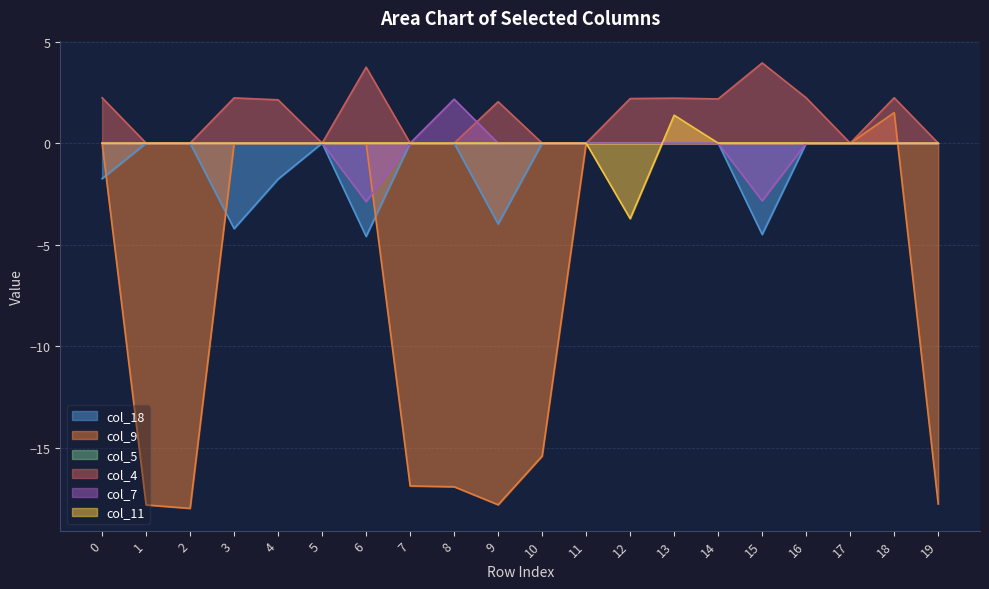

At how many categories does at least one series exceed -5?

20